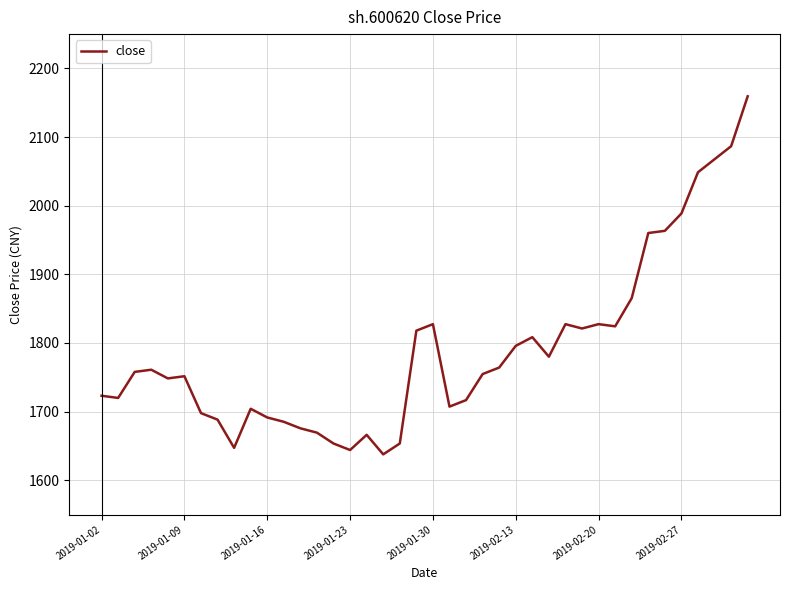

What is the difference between the maximum and minimum values?

521.7